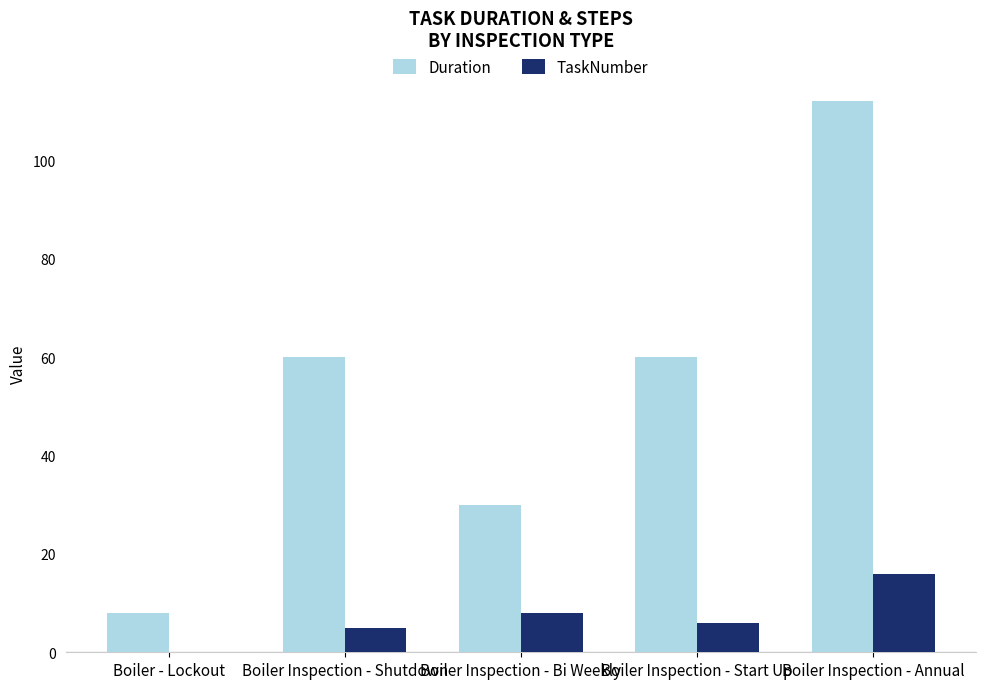

The value of Duration at Boiler Inspection - Annual is 112. True or false?

True